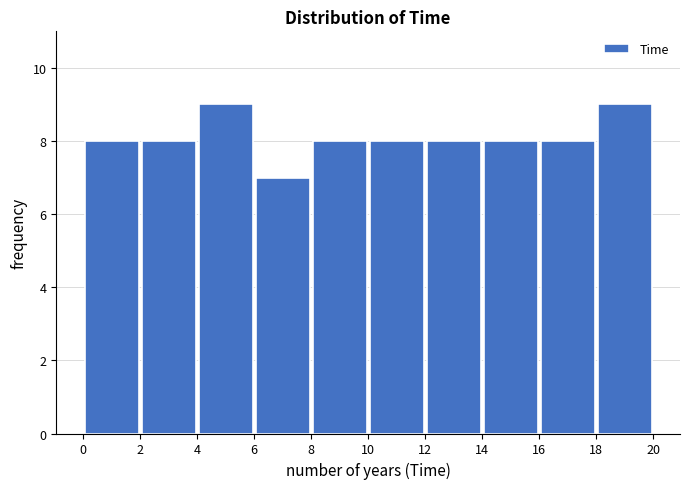

Reading left to right, list every bar in this chart as the range it spans on the x-axis followed by its height. The values are not printed on the chart, so give them approximately, as read against the axis.

0 to 2: 8
2 to 4: 8
4 to 6: 9
6 to 8: 7
8 to 10: 8
10 to 12: 8
12 to 14: 8
14 to 16: 8
16 to 18: 8
18 to 20: 9